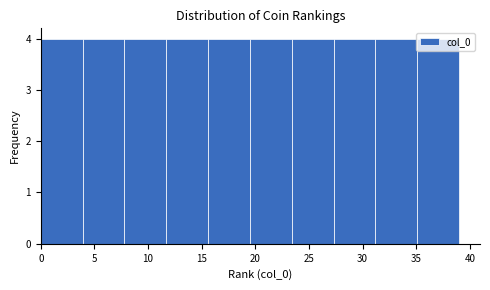

Reading left to right, list every bar in this chart as the range it spans on the x-axis followed by its height. Neither the bar edges nor the heights are printed on the chart, so give them approximately, as read against the axes.

0.0 to 3.9: 4
3.9 to 7.8: 4
7.8 to 11.7: 4
11.7 to 15.6: 4
15.6 to 19.5: 4
19.5 to 23.4: 4
23.4 to 27.3: 4
27.3 to 31.2: 4
31.2 to 35.1: 4
35.1 to 39.0: 4